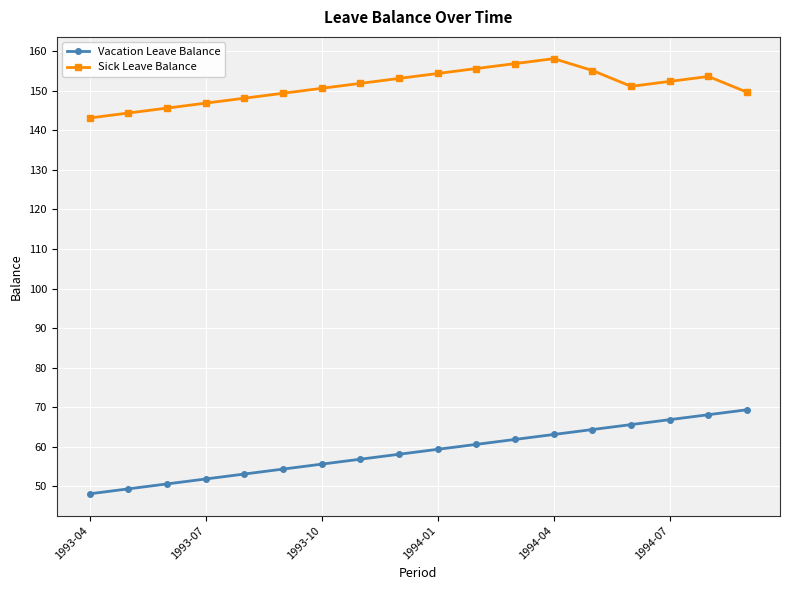

What is the value of the Sick Leave Balance point at the 16th from the left?

152.4